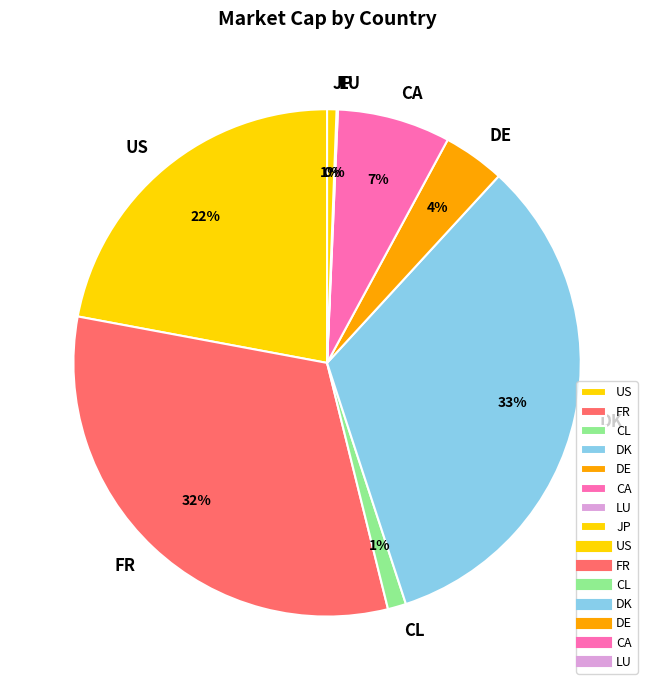

Between FR and DK, which is larger?

DK